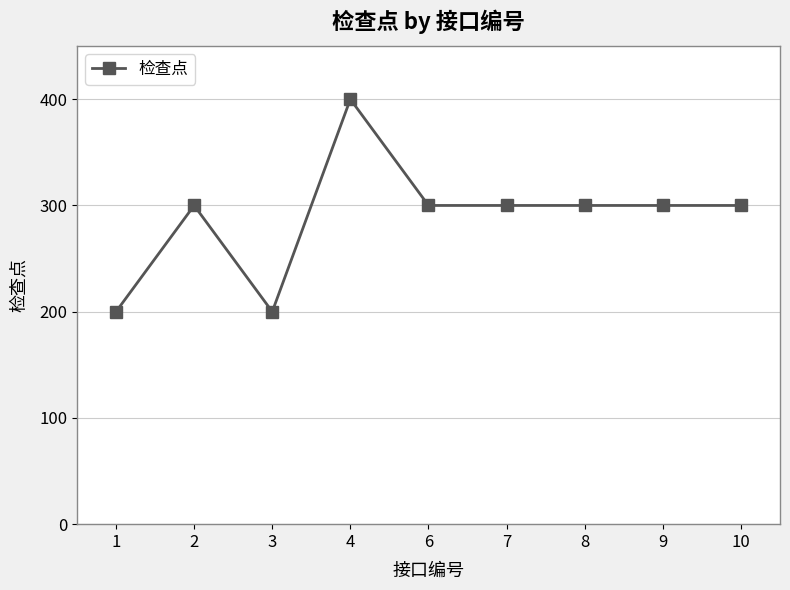

What is the ratio of the value at 7 to the value at 2?

1.0